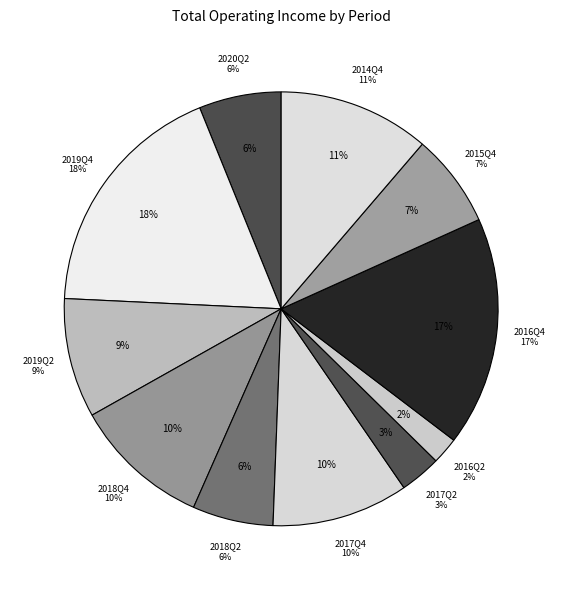

Which category has the smallest portion of the pie?

2016Q2